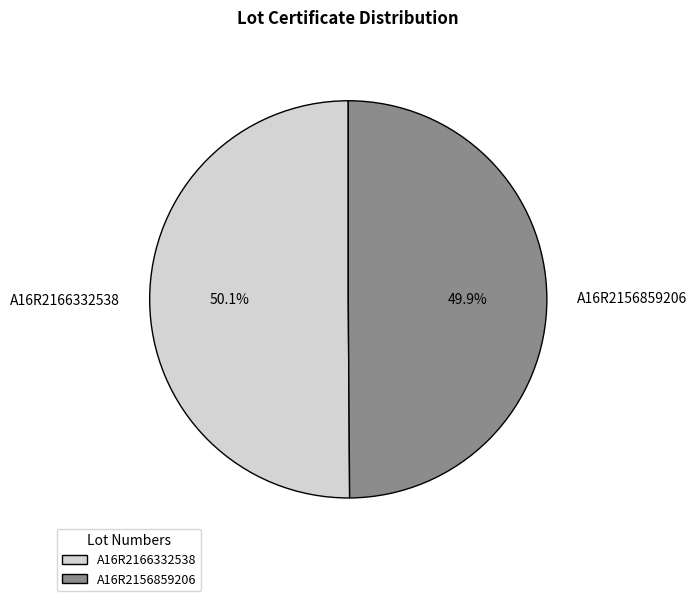

Is there any slice that represents more than half of the pie?

Yes